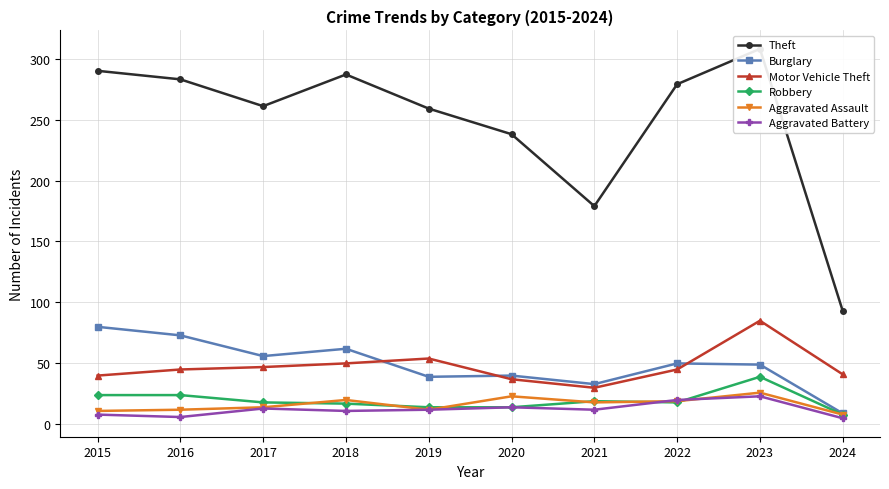

Rank the series by their maximum value, from lowest to highest.

Aggravated Battery, Aggravated Assault, Robbery, Burglary, Motor Vehicle Theft, Theft